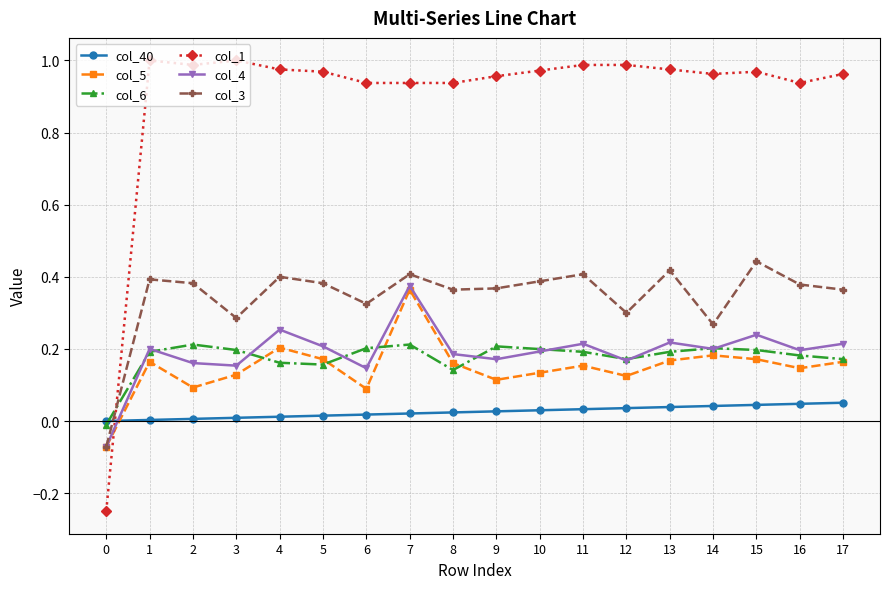

How many values in col_4 are below zero?

1